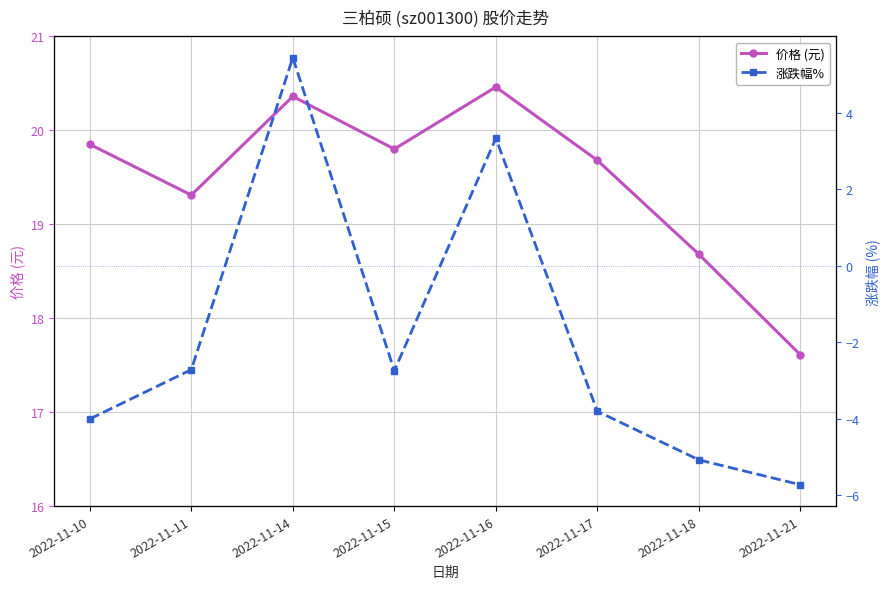

What is the sum of all 价格 (元) values?

155.8